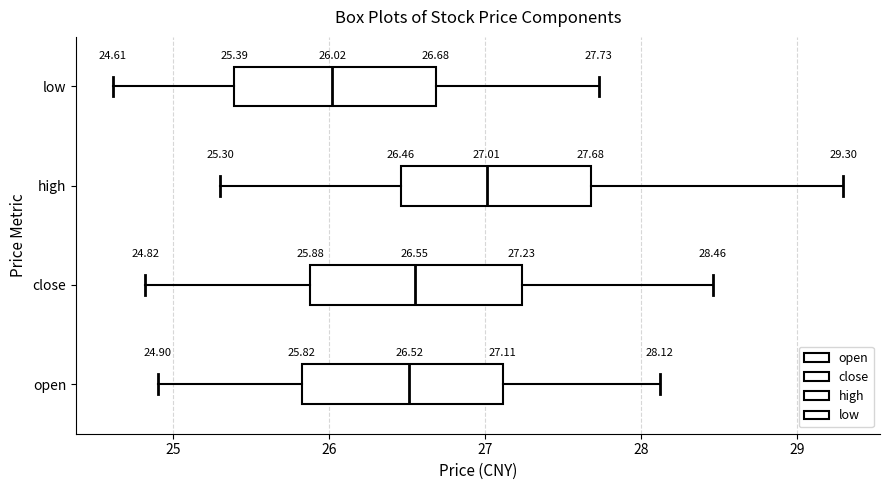

Which box's median line is the furthest to the right?

high